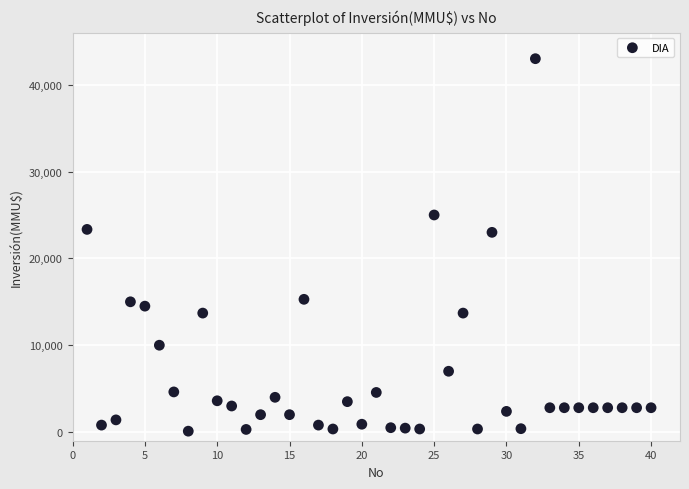

What is the range of X values (max minus min)?

39